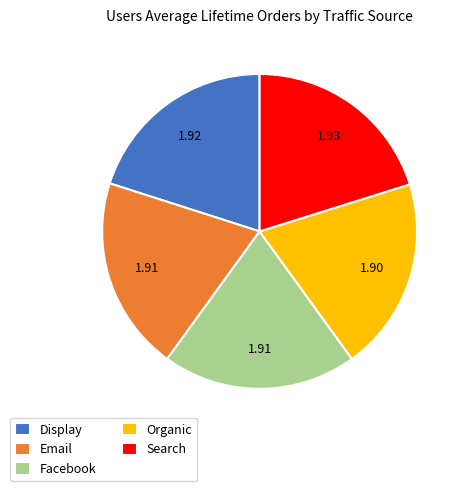

True or false: Search accounts for 28% of the total.

False